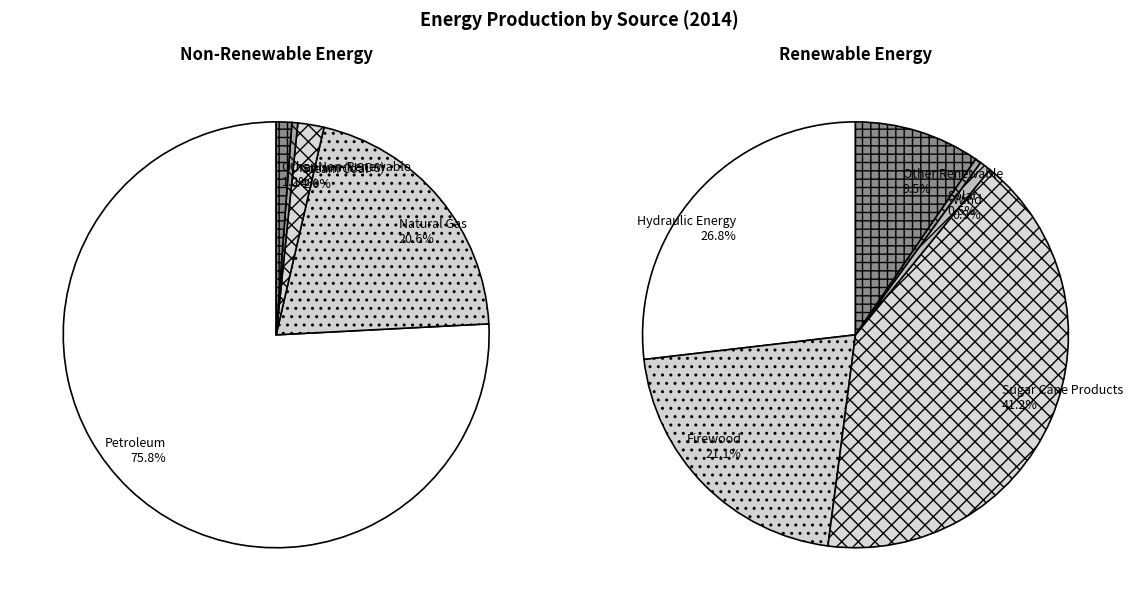

What percentage is NOT represented by 2?

98.0%